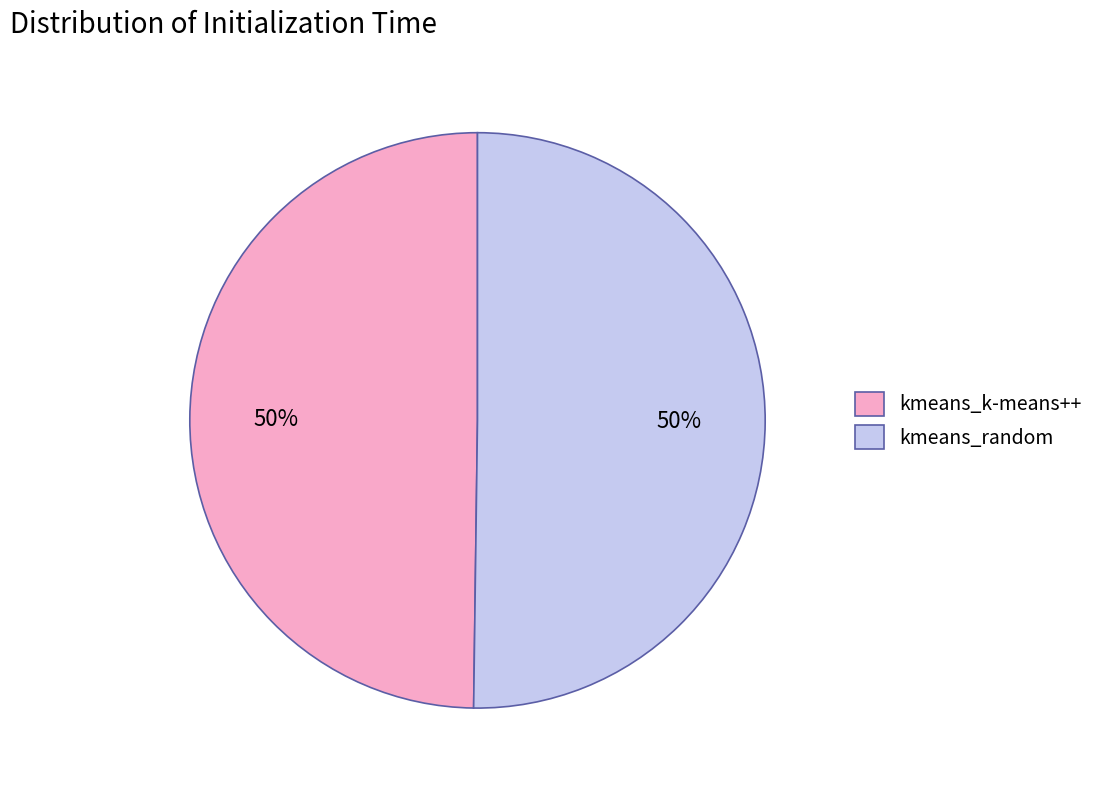

The kmeans_random slice represents 40% of the pie. True or false?

False